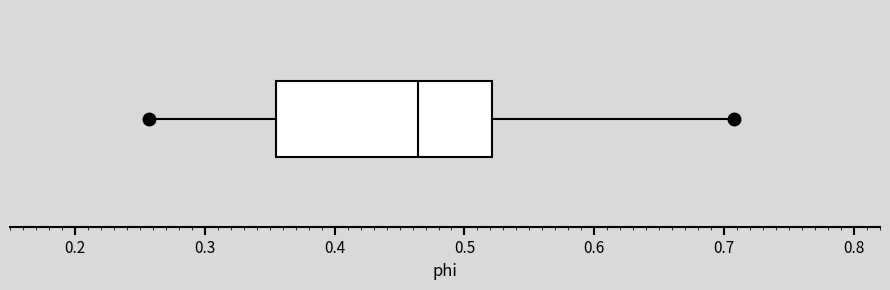

Read this box plot against the x-axis: the position of the median line, the range covered by the box, and the ends of both whiskers. The values are not printed on the chart, so give them approximately, as read against the axis.

median 0.46, box 0.35 to 0.52, whiskers 0.26 to 0.71